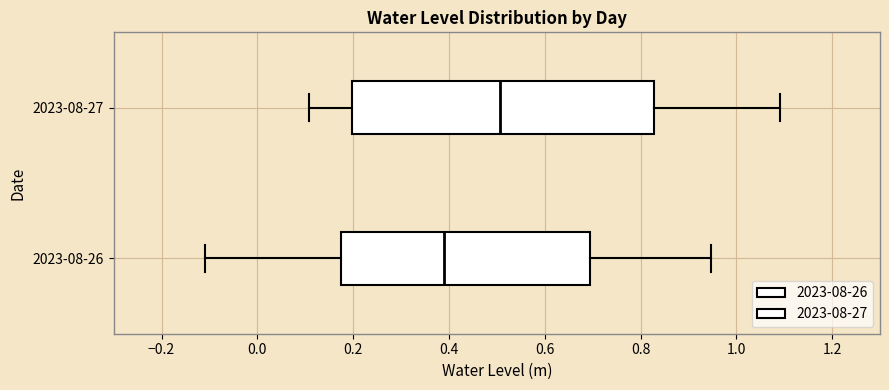

Which box's median line is the furthest to the left?

2023-08-26